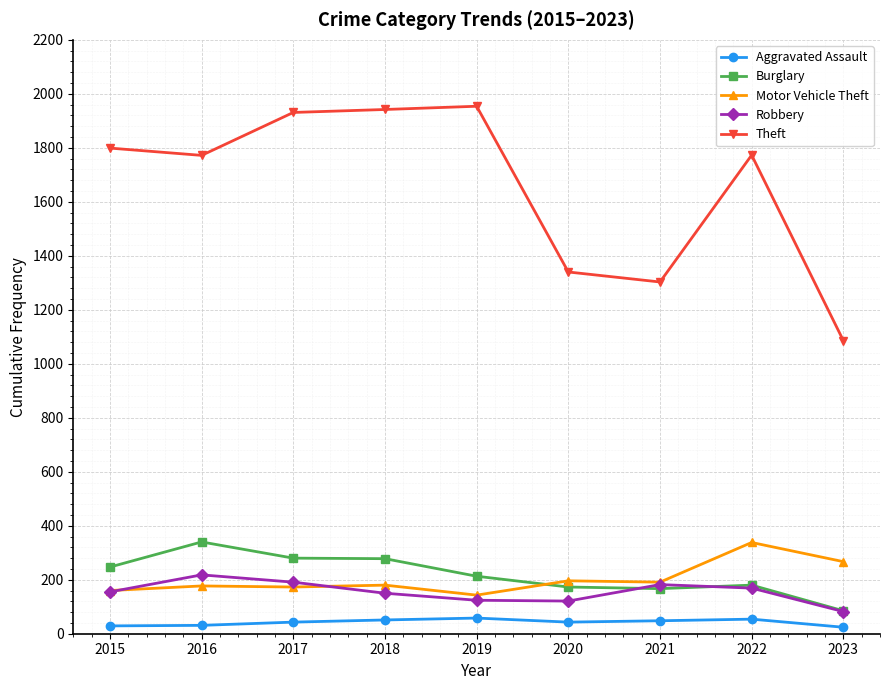

What is the greatest value displayed?

1954